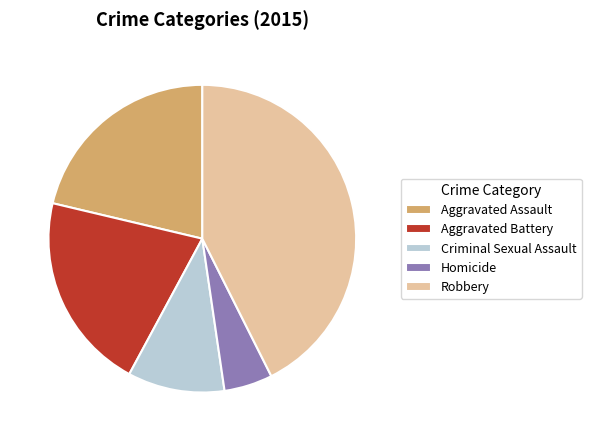

Does any single category account for the majority?

No